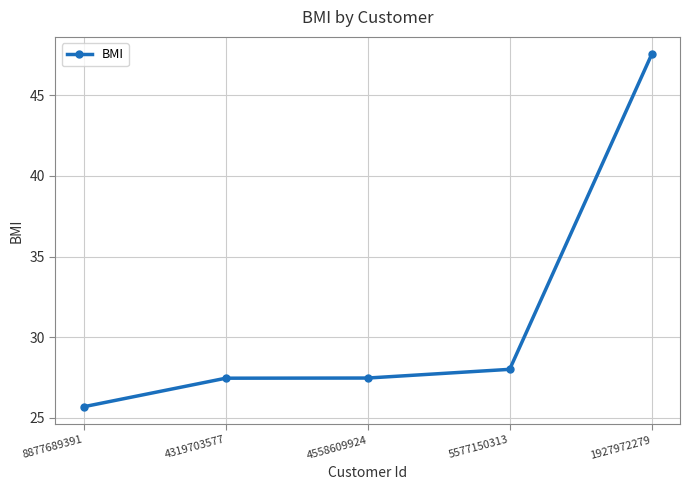

Between 8877689391 and 4319703577, which is larger?

4319703577